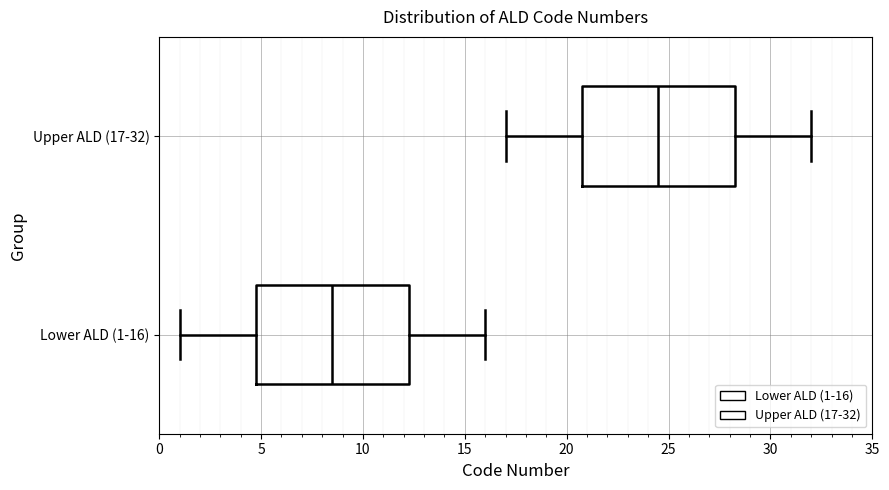

Reading bottom to top, read every box against the x-axis: the position of its median line, the range the box covers, and the ends of its whiskers. The values are not printed on the chart, so give them approximately, as read against the axis.

Lower ALD (1-16): median 8.5, box 5.0 to 12.5, whiskers 1.0 to 16.0
Upper ALD (17-32): median 24.5, box 21.0 to 28.5, whiskers 17.0 to 32.0